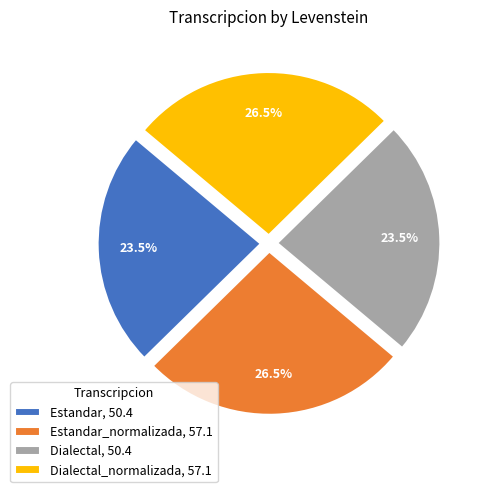

Approximately how many times larger is the value at Estandar, 50.4 compared to Dialectal, 50.4?

1.0